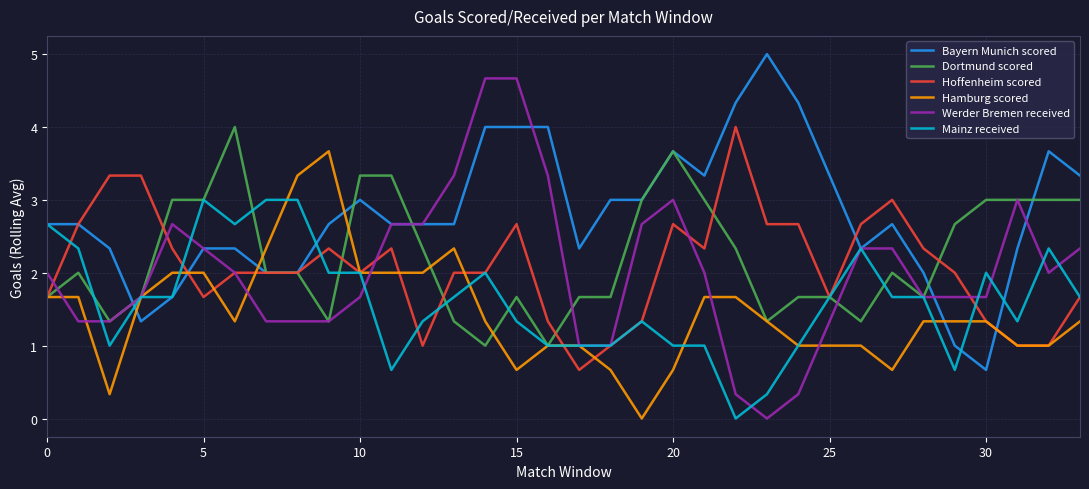

What is the minimum value for Bayern Munich scored?

0.7